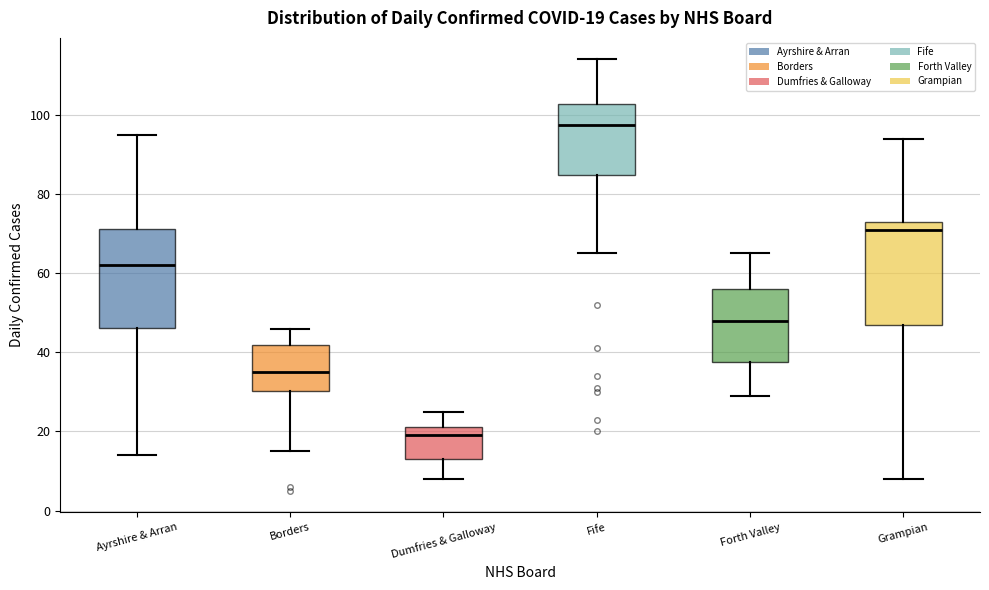

Which box has the lowest median line?

Dumfries & Galloway